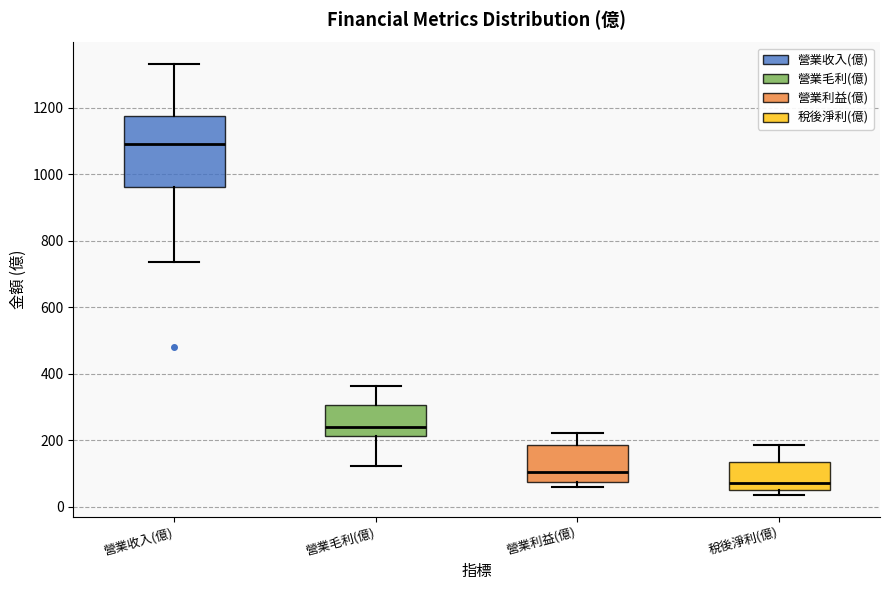

Reading left to right, read every box against the y-axis: the position of its median line, the range the box covers, and the ends of its whiskers. The values are not printed on the chart, so give them approximately, as read against the axis.

營業收入(億): median 1100, box 960 to 1180, whiskers 740 to 1340
營業毛利(億): median 240, box 220 to 300, whiskers 120 to 360
營業利益(億): median 100, box 80 to 180, whiskers 60 to 220
稅後淨利(億): median 80, box 40 to 140, whiskers 40 (just below the box's lower edge) to 180